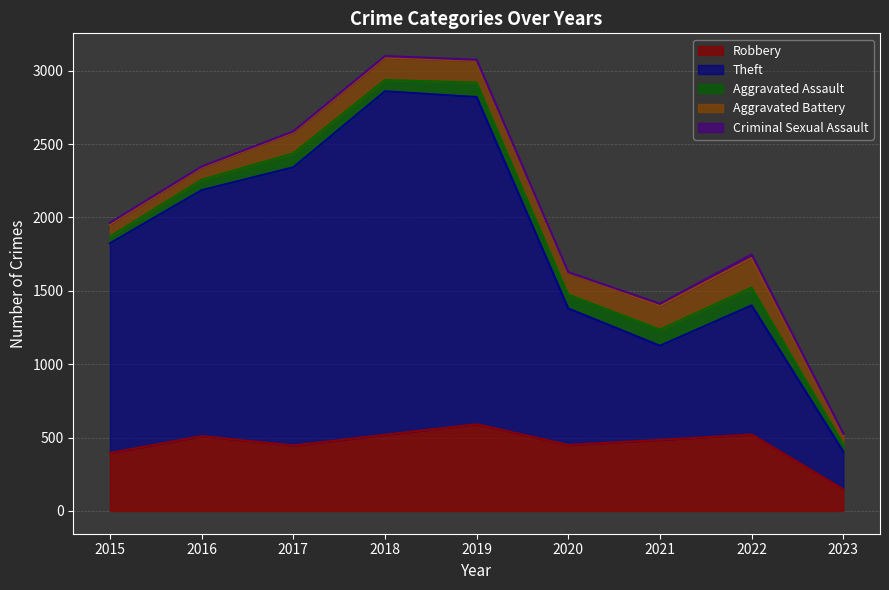

At which category does Aggravated Assault reach its first local valley?

2018